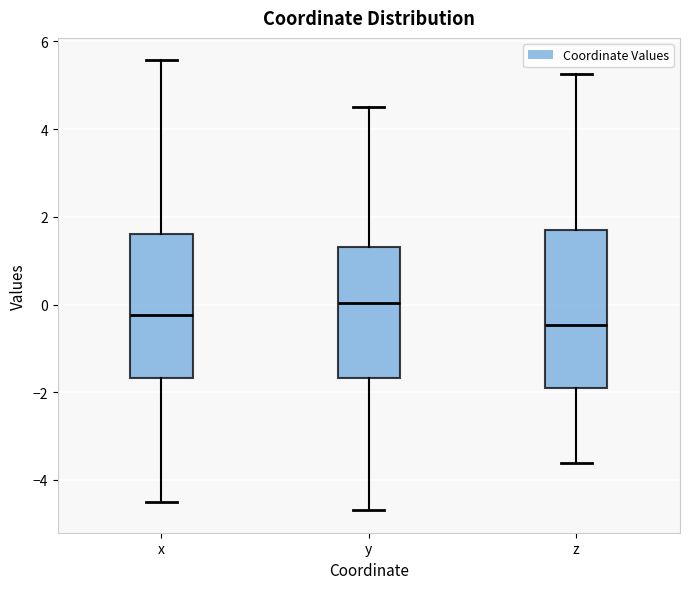

Which box is the tallest, from its lower edge to its upper edge?

z